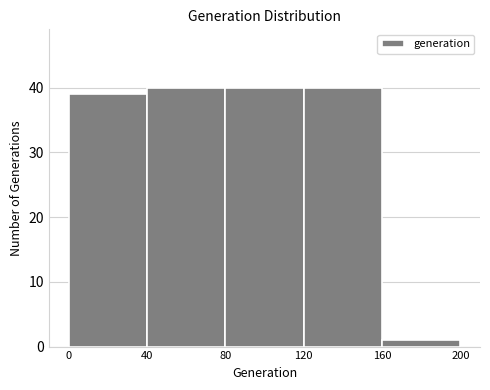

Reading left to right, list every bar in this chart as the range it spans on the x-axis followed by its height. The values are not printed on the chart, so give them approximately, as read against the axis.

0 to 40: 39
40 to 80: 40
80 to 120: 40
120 to 160: 40
160 to 200: 1